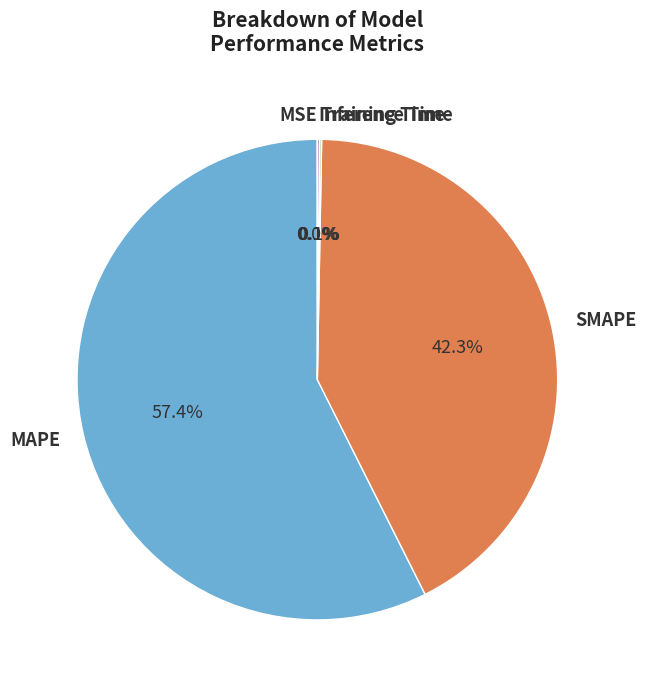

Which slice is the largest?

MAPE